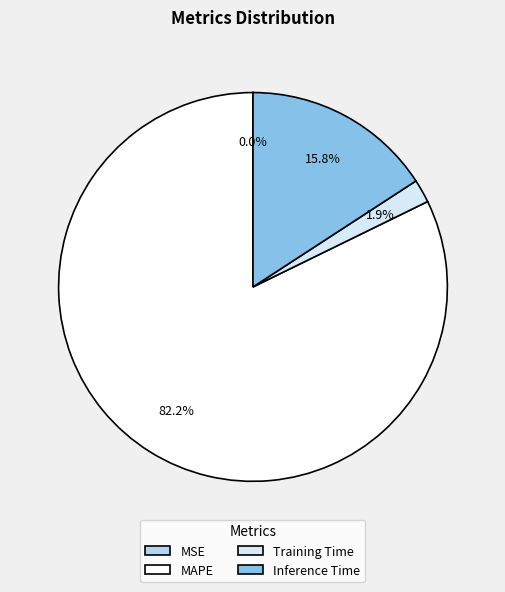

To the nearest percent, what portion does Inference Time represent?

16%